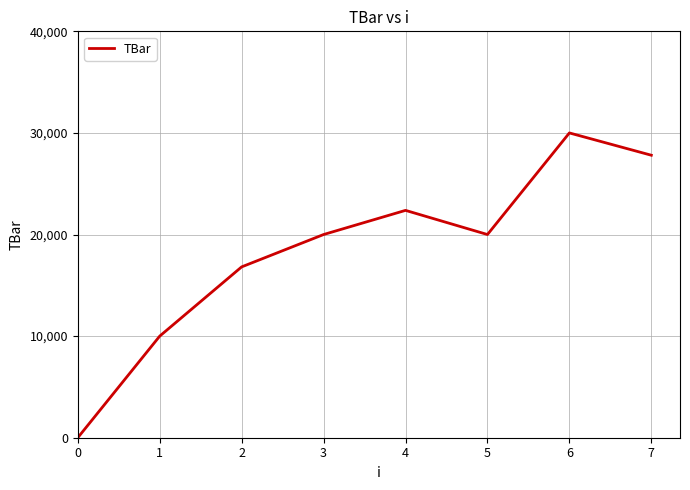

Count the number of data series in this chart.

1